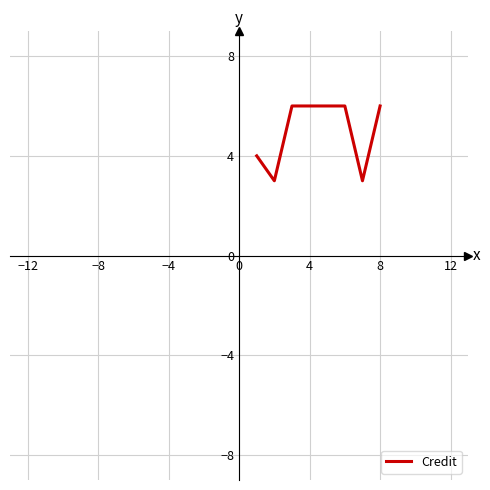

What is the maximum value shown in the chart?

6